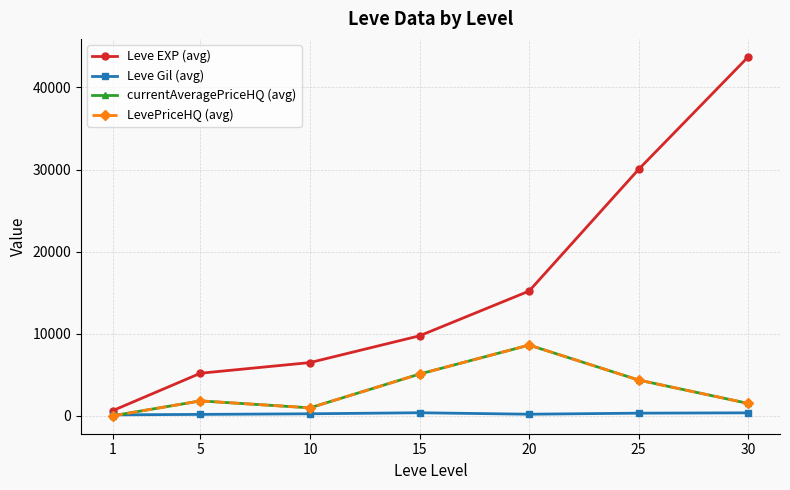

Reading right to left, list all the values displayed in this chart.

Leve EXP (avg): 30=43726	25=30024	20=15194	15=9742	10=6482	5=5183	1=630
Leve Gil (avg): 30=358	25=318	20=190	15=369	10=242	5=168	1=112
currentAveragePriceHQ (avg): 30=1505	25=4350	20=8614	15=5082	10=968	5=1812	1=0
LevePriceHQ (avg): 30=1505	25=4350	20=8614	15=5082	10=968	5=1812	1=0